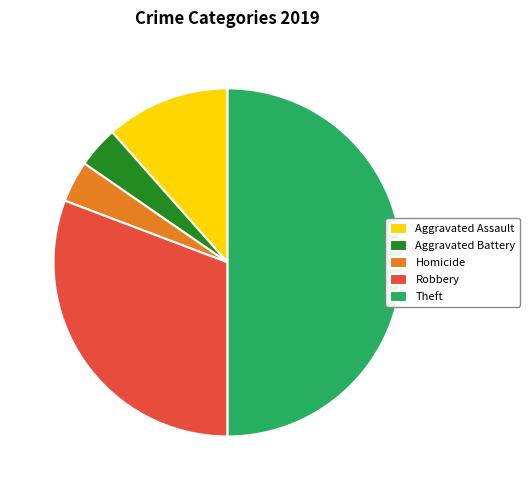

What is the ratio of the value at Aggravated Battery to the value at Theft?

0.1